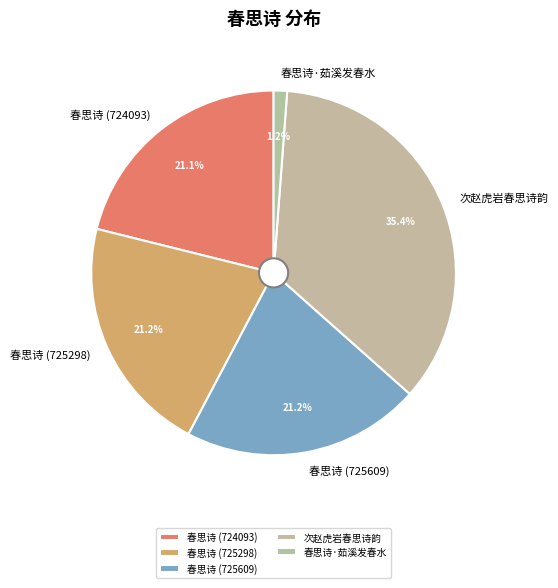

What is the smallest slice in the pie chart?

春思诗·茹溪发春水